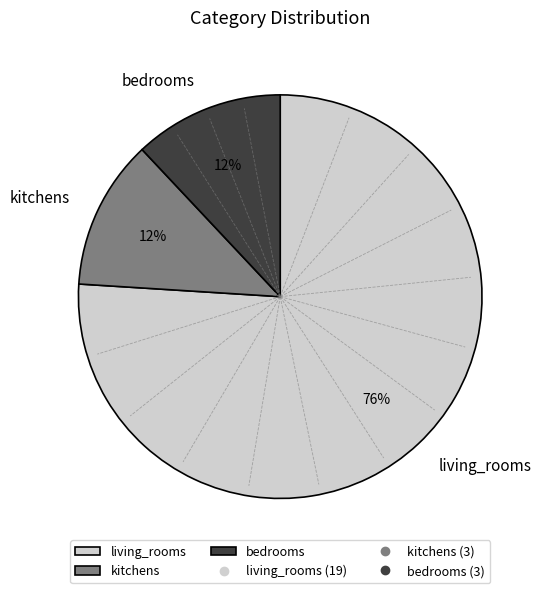

Is the sum of living_rooms and bedrooms greater than half?

Yes